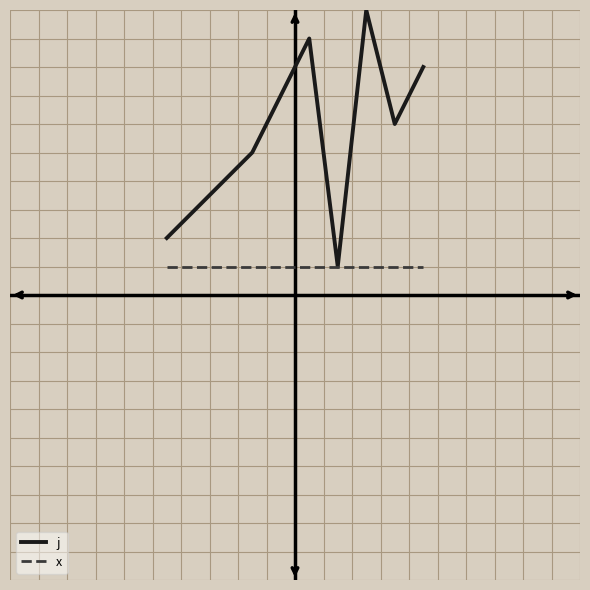

Is this an area chart (filled region under the line)?

No